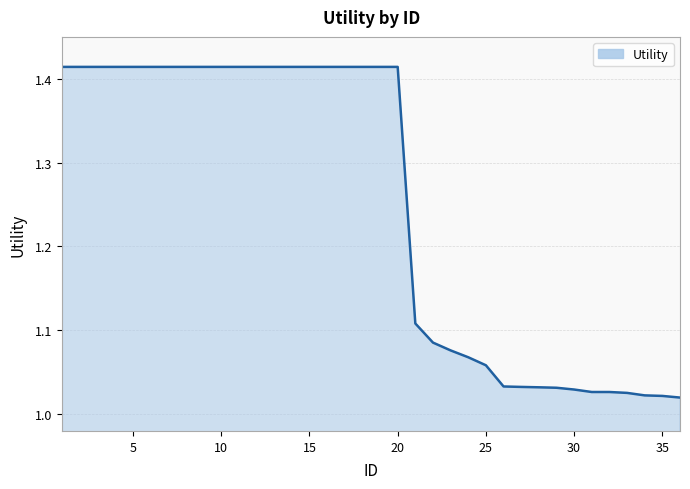

What is the difference between the maximum and minimum values?

0.4